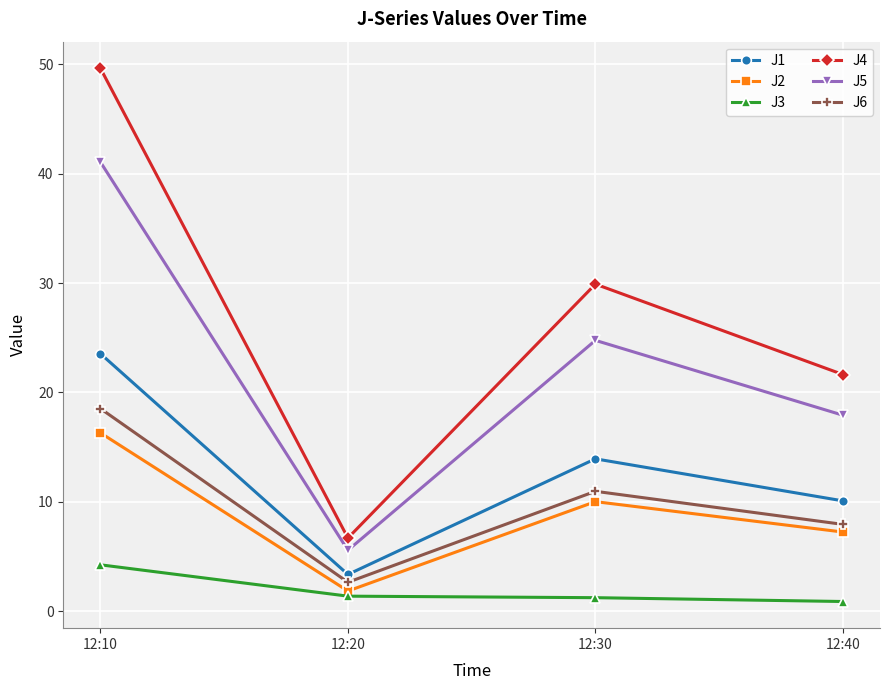

Which series has the largest range (max minus min)?

J4